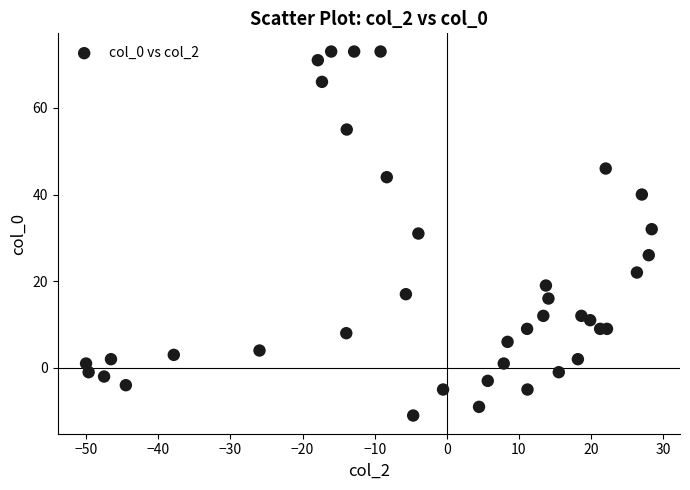

What is the range of Y values (max minus min)?

84